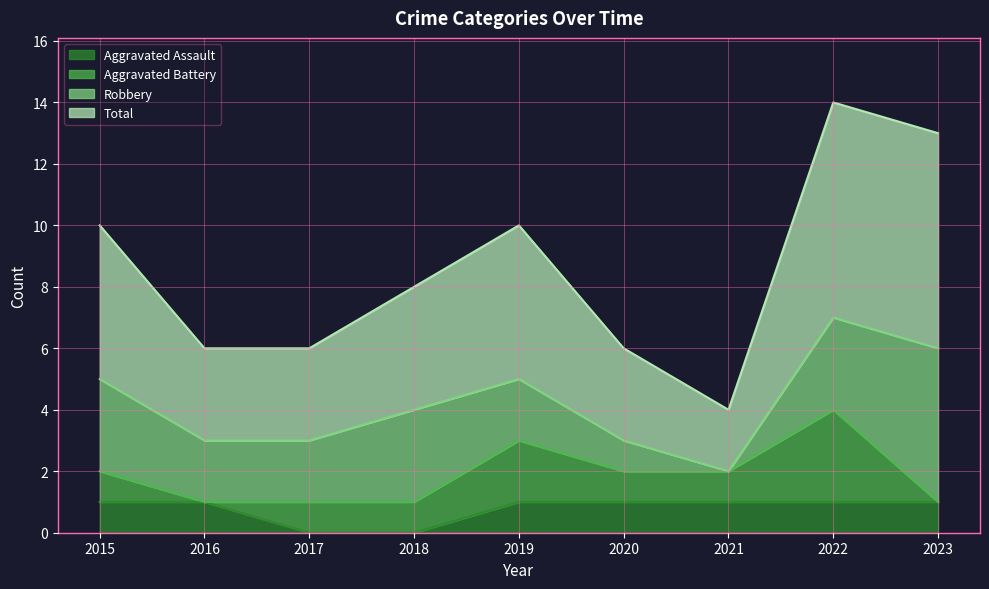

Does the chart have visible grid lines?

Yes